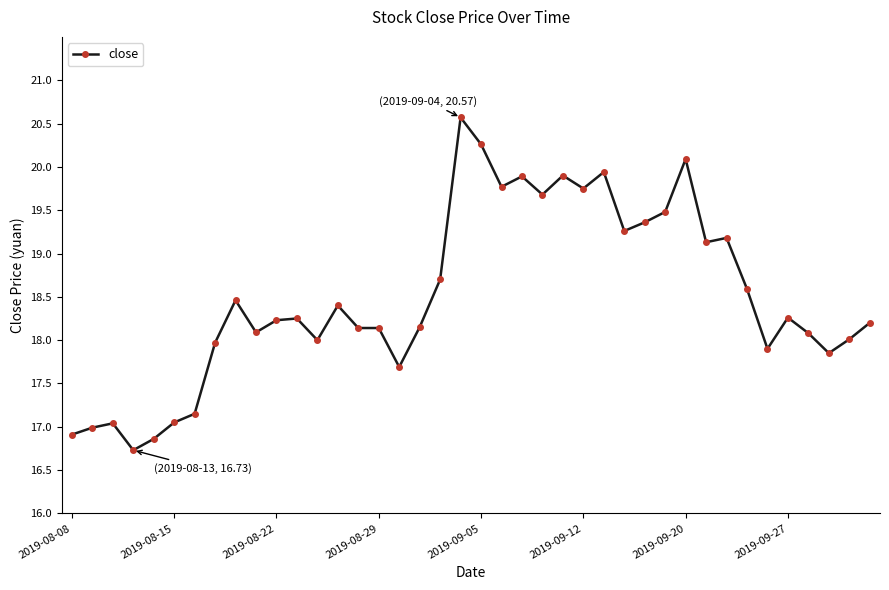

What is the maximum value shown in the chart?

20.6